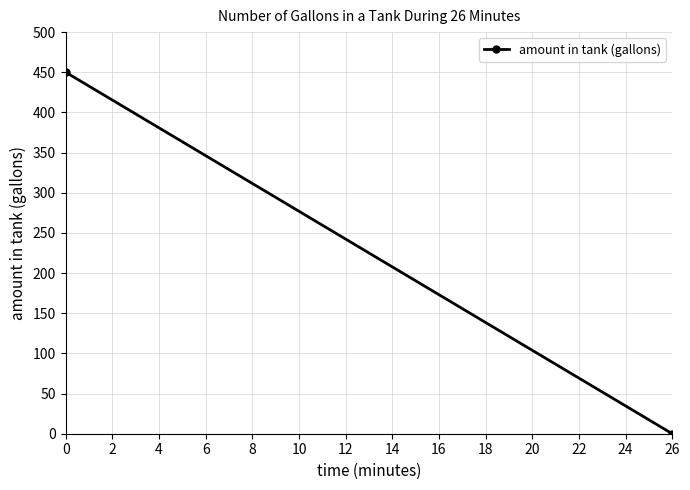

What is the sum of all values?

450